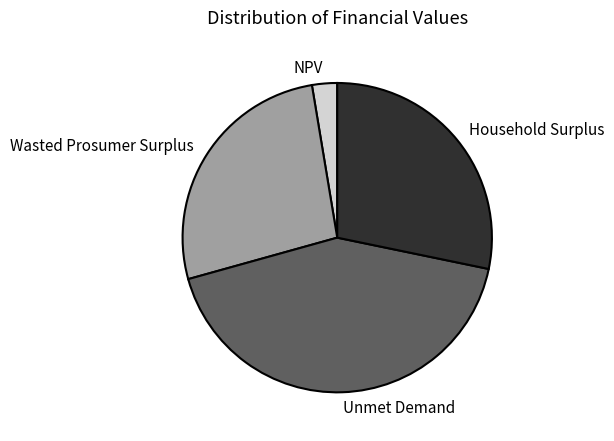

What is the largest slice in the pie chart?

Unmet Demand